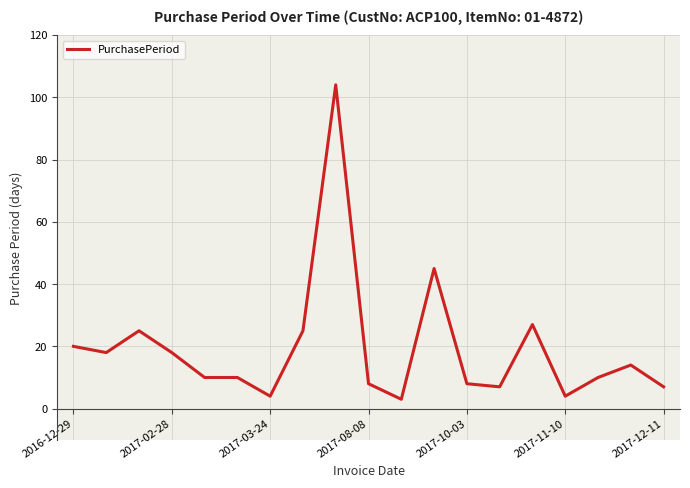

What is the greatest value displayed?

104